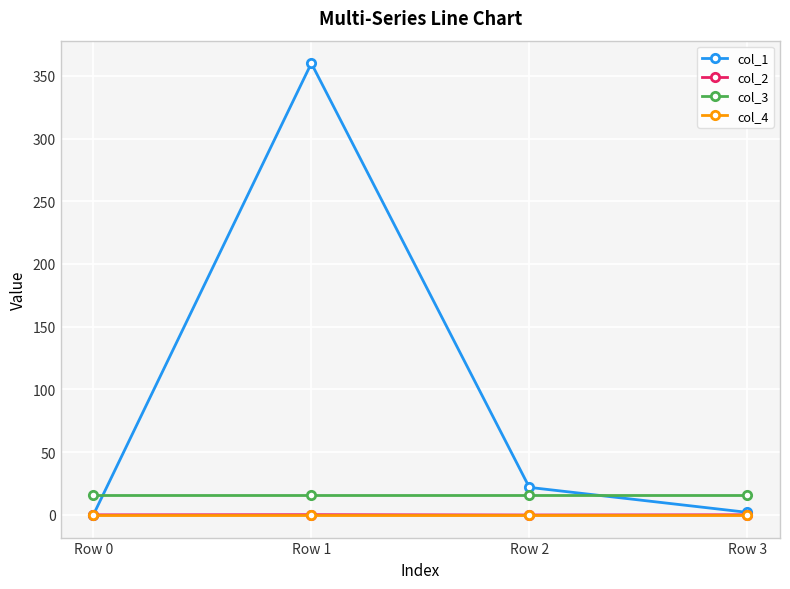

Which series has the largest total across all categories?

col_1